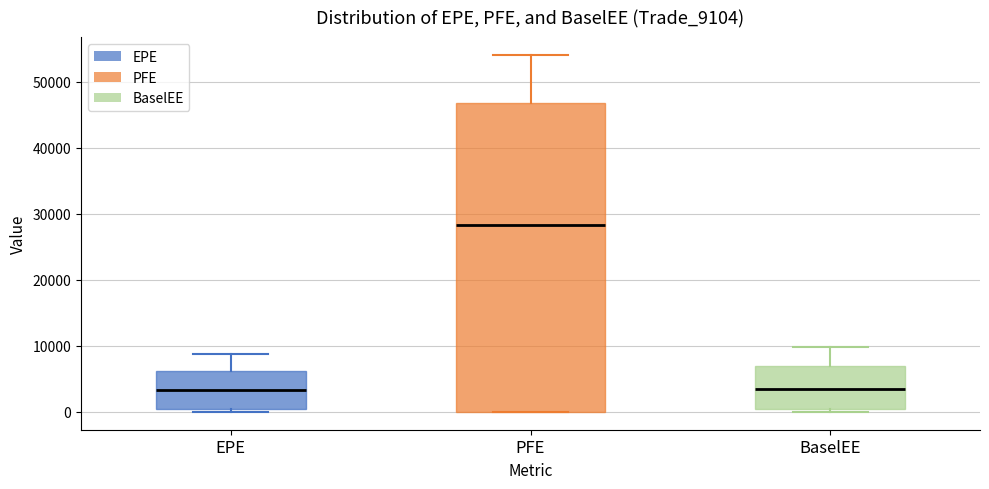

Reading left to right, transcribe this box plot: for each box, give where its median line is, the range the box spans, and where its two whiskers end, as read against the y-axis. The values are not printed on the chart, so give them approximately, as read against the axis.

EPE: median 3000, box 0 to 6000, whiskers 0 (just below the box's lower edge) to 9000
PFE: median 28000, box 0 to 47000, whiskers 0 to 54000
BaselEE: median 4000, box 0 to 7000, whiskers 0 (just below the box's lower edge) to 10000